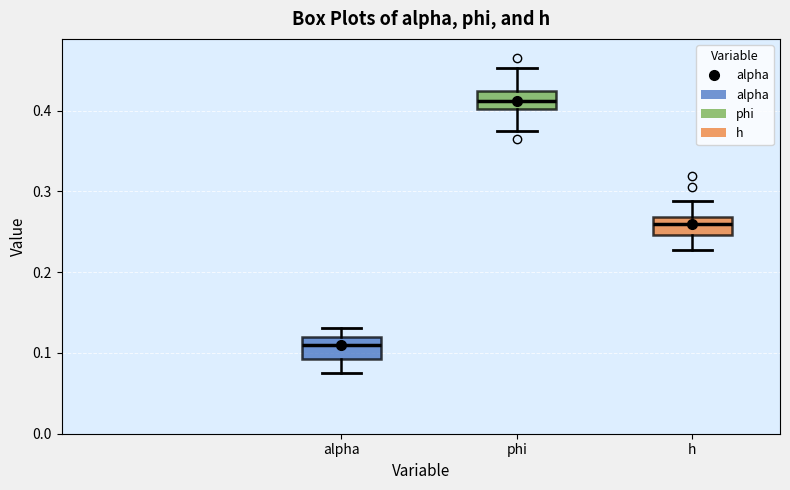

Reading left to right, read every box against the y-axis: the position of its median line, the range the box covers, and the ends of its whiskers. The values are not printed on the chart, so give them approximately, as read against the axis.

alpha: median 0.11, box 0.09 to 0.12, whiskers 0.07 to 0.13
phi: median 0.41, box 0.40 to 0.42, whiskers 0.38 to 0.45
h: median 0.26, box 0.25 to 0.27, whiskers 0.23 to 0.29